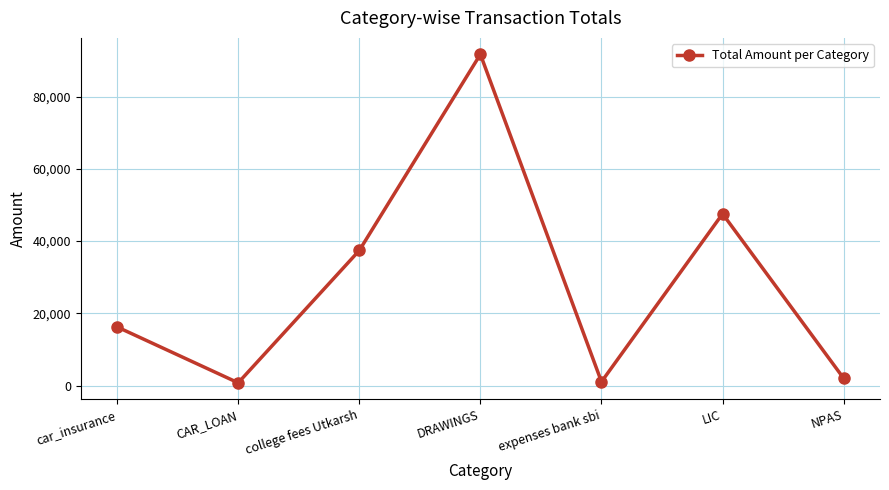

What is the change in value from college fees Utkarsh to DRAWINGS?

+54307.3